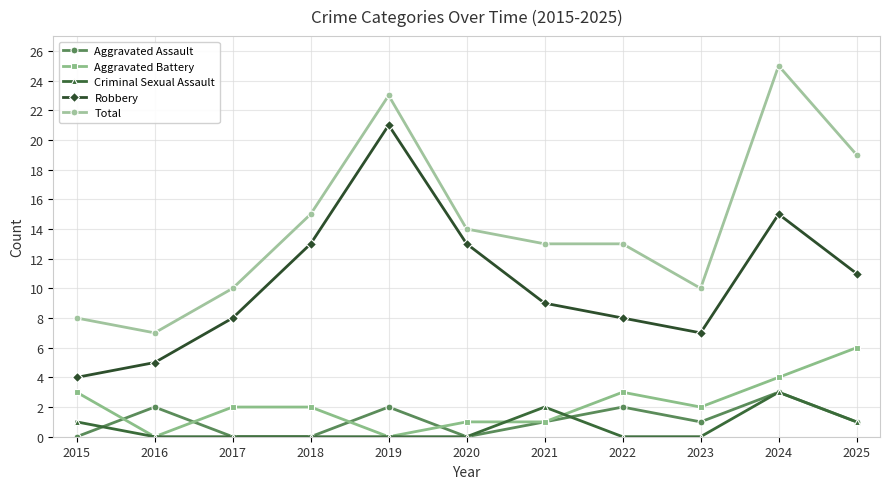

What is the value of the Aggravated Battery point at the 3rd from the left?

2